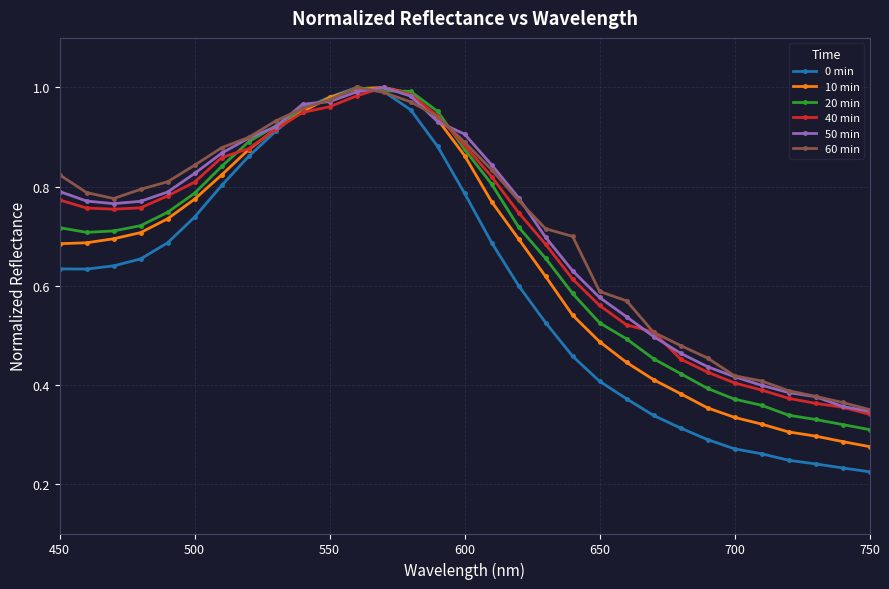

At how many categories does at least one series exceed 0?

31